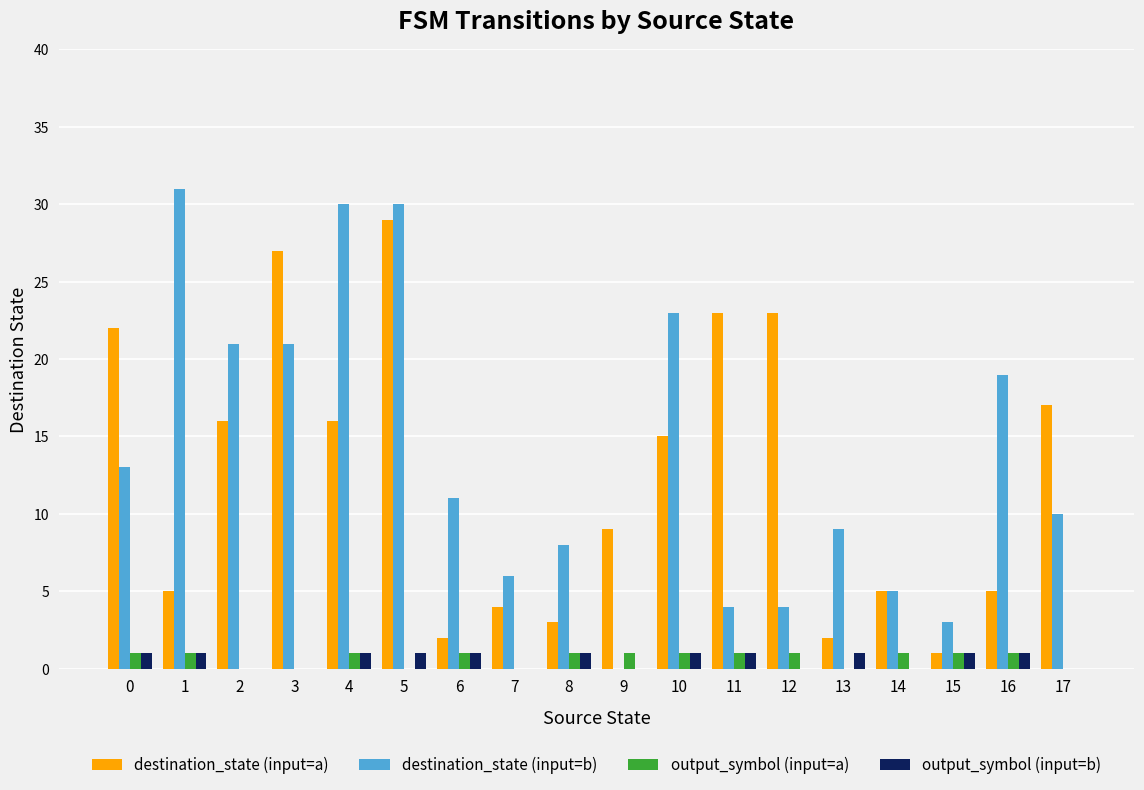

The destination_state (input=a) series shows 5 at 14. True or false?

True